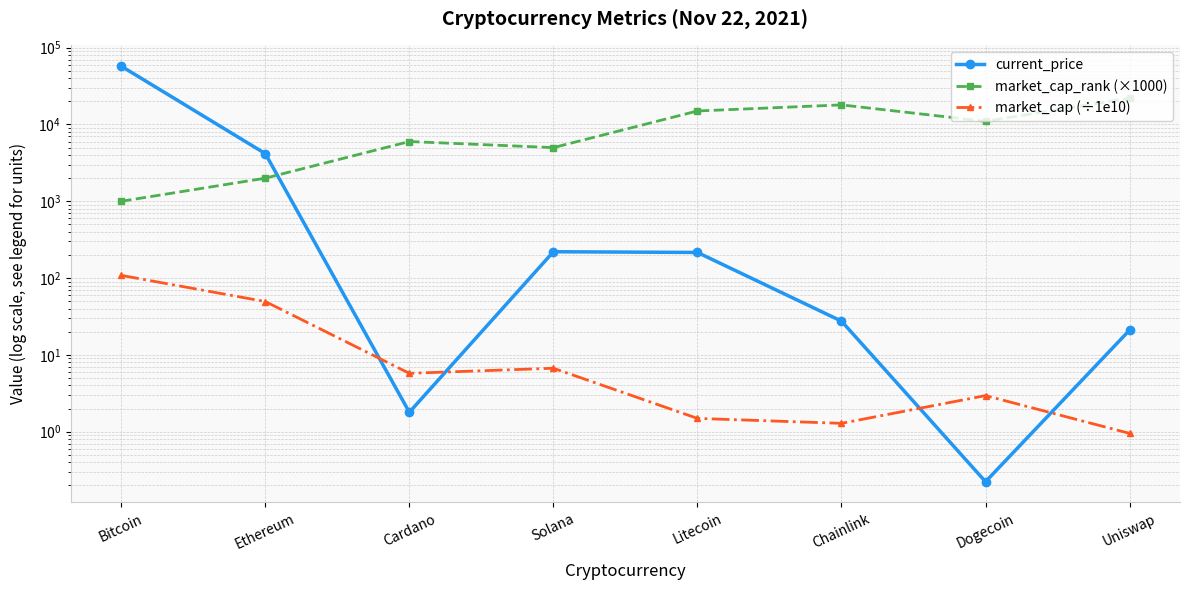

Where is the first local minimum for current_price?

Cardano